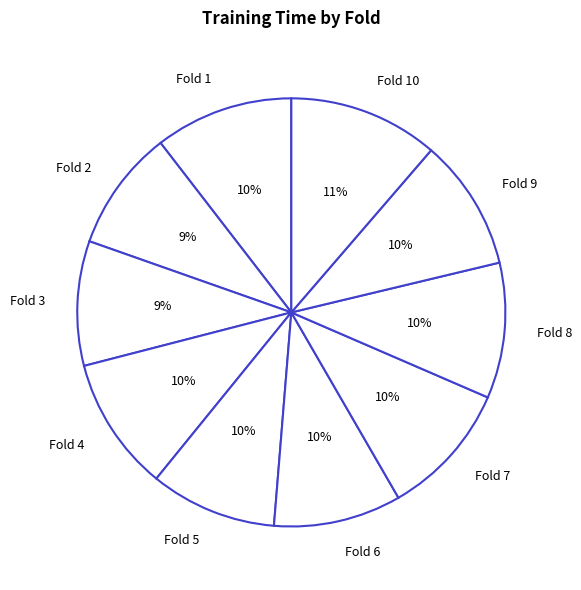

Which slice is the largest?

Fold 10